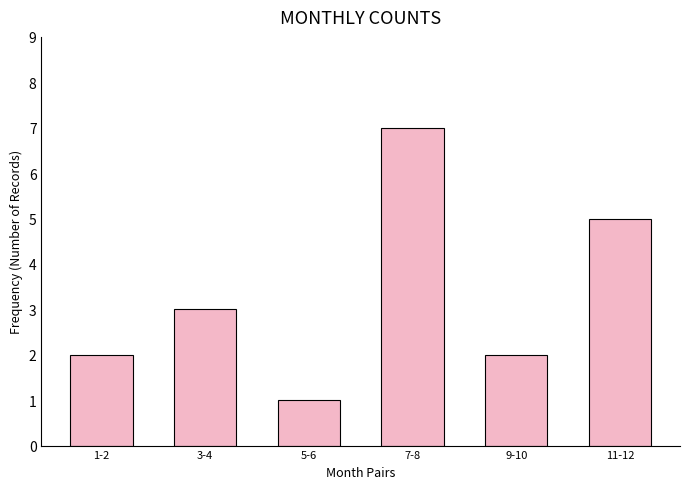

Reading right to left, what are all the values shown in this chart?

11-12=5	9-10=2	7-8=7	5-6=1	3-4=3	1-2=2